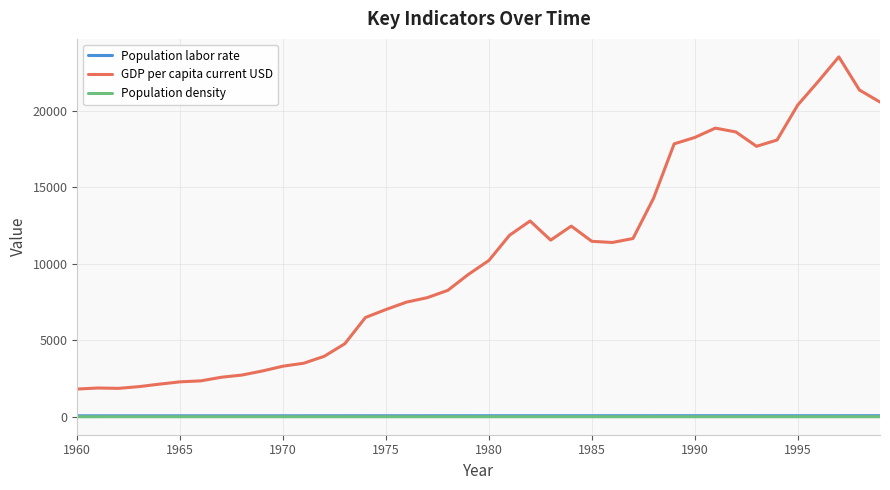

Which series has the widest spread of values?

GDP per capita current USD